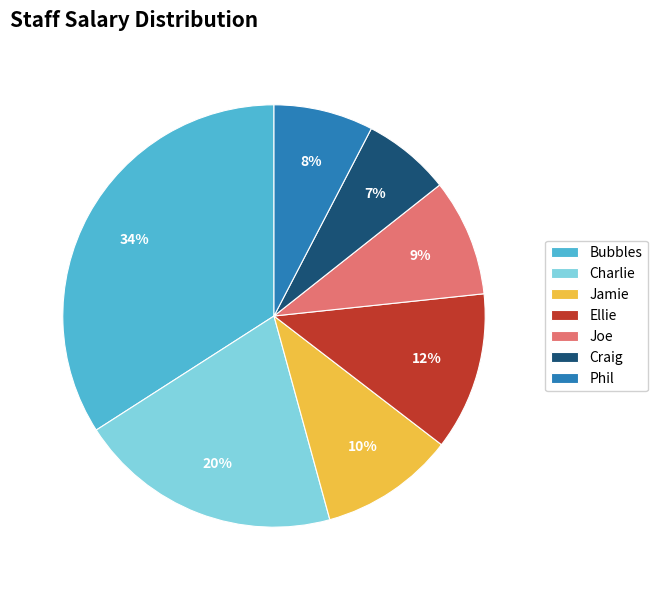

Between Craig and Ellie, which is larger?

Ellie